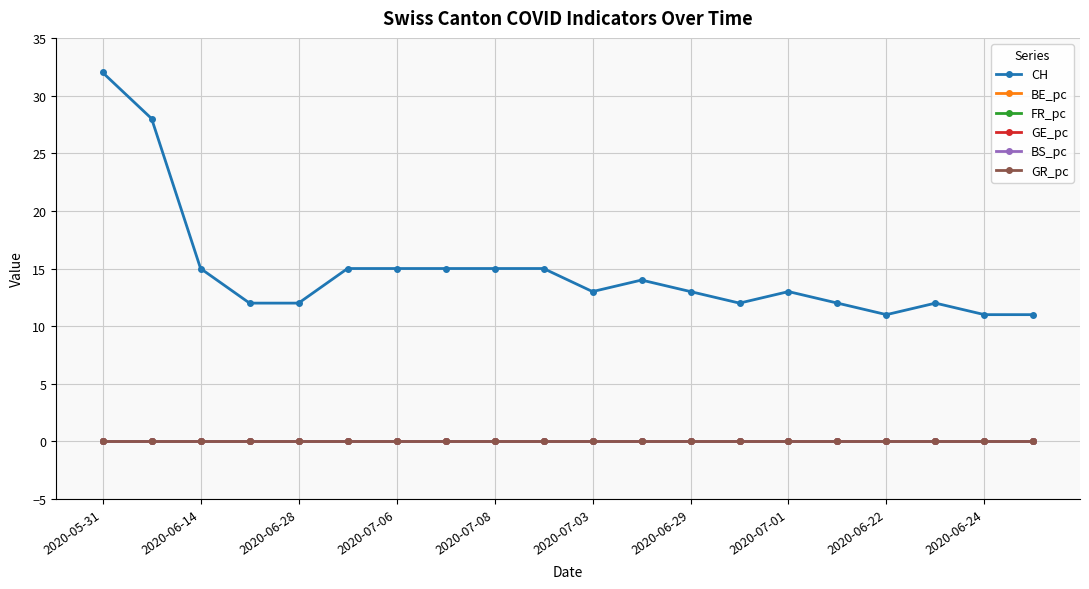

Which series has the largest total across all categories?

CH